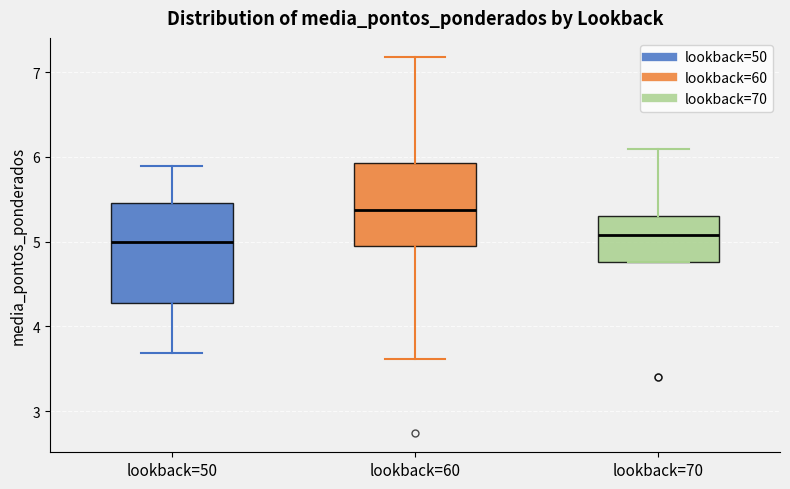

Reading left to right, read every box against the y-axis: the position of its median line, the range the box covers, and the ends of its whiskers. The values are not printed on the chart, so give them approximately, as read against the axis.

lookback=50: median 5.0, box 4.3 to 5.5, whiskers 3.7 to 5.9
lookback=60: median 5.4, box 4.9 to 5.9, whiskers 3.6 to 7.2
lookback=70: median 5.1, box 4.8 to 5.3, whiskers 4.8 to 6.1